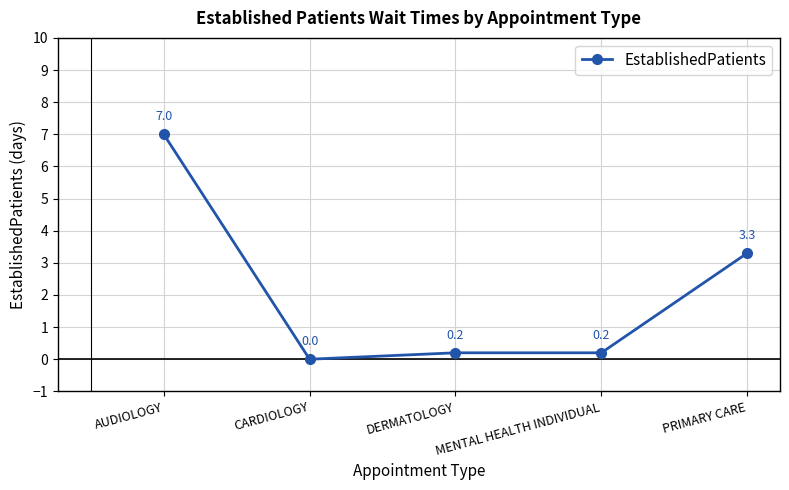

Reading right to left, extract all data points from this chart.

PRIMARY CARE=3.3	MENTAL HEALTH INDIVIDUAL=0.2	DERMATOLOGY=0.2	CARDIOLOGY=0.0	AUDIOLOGY=7.0